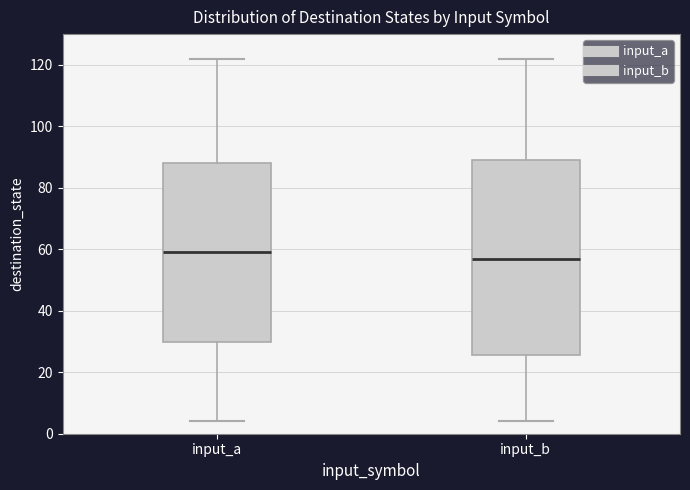

Comparing the boxes themselves (not the whiskers), which one is the tallest?

input_b